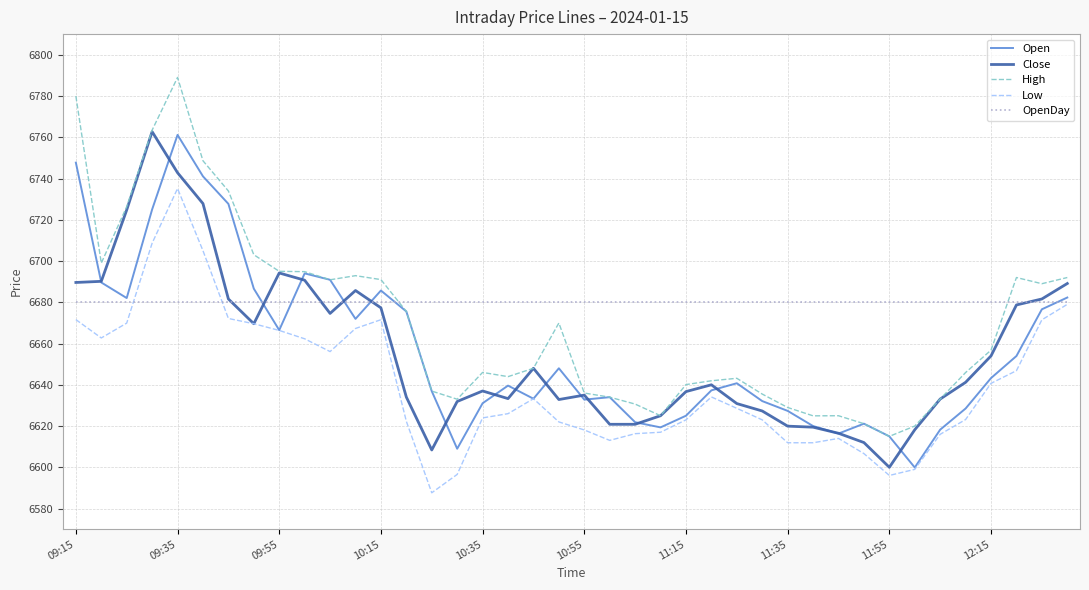

True or false: OpenDay and Open cross at least once.

True